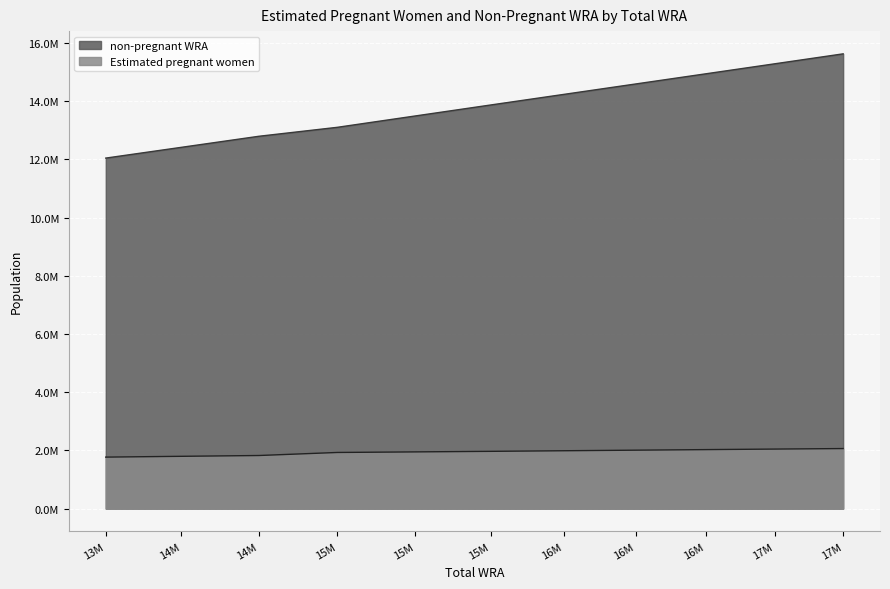

What are all the series names shown in the legend?

non-pregnant WRA, Estimated pregnant women